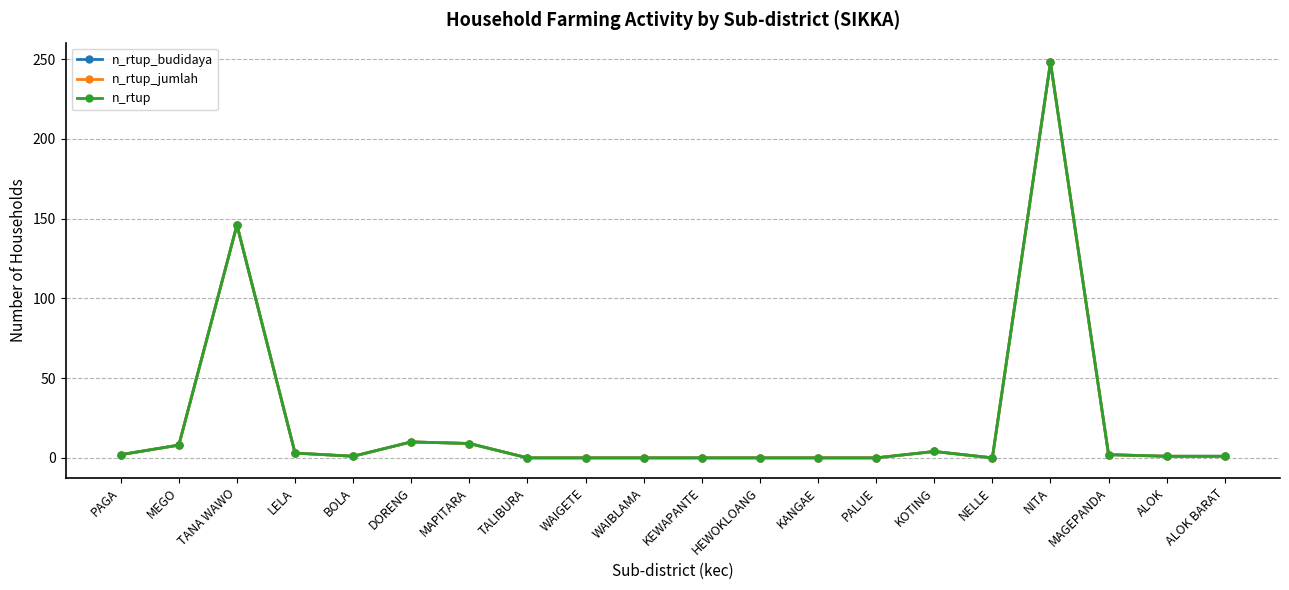

Reading right to left, transcribe all the data shown in this chart.

n_rtup_budidaya: 1	1	2	248	0	4	0	0	0	0	0	0	0	9	10	1	3	146	8	2
n_rtup_jumlah: 1	1	2	248	0	4	0	0	0	0	0	0	0	9	10	1	3	146	8	2
n_rtup: 1	1	2	248	0	4	0	0	0	0	0	0	0	9	10	1	3	146	8	2